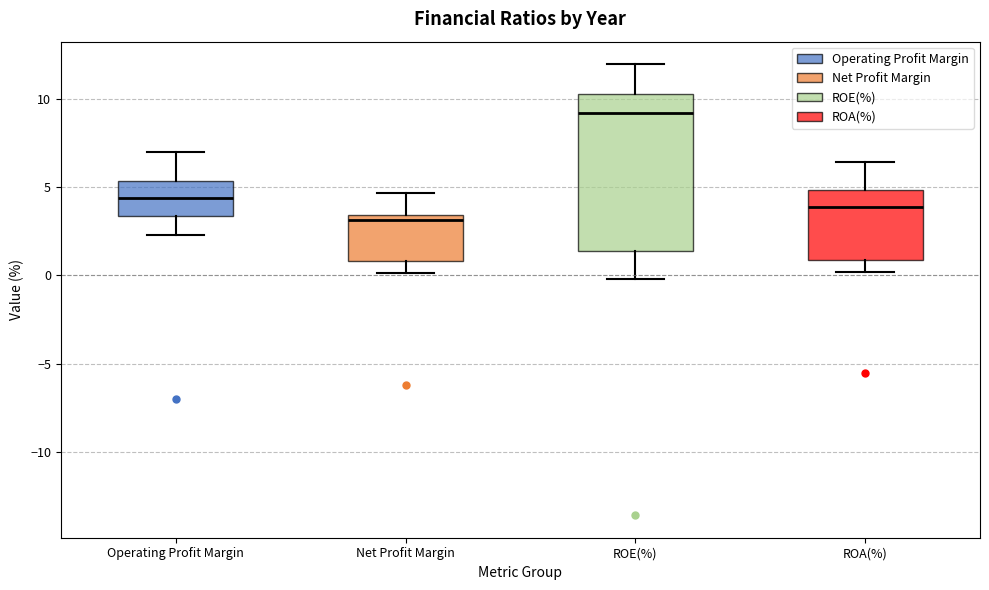

Reading left to right, transcribe this box plot: for each box, give where its median line is, the range the box spans, and where its two whiskers end, as read against the y-axis. The values are not printed on the chart, so give them approximately, as read against the axis.

Operating Profit Margin: median 4.5, box 3.5 to 5.5, whiskers 2.5 to 7.0
Net Profit Margin: median 3.0, box 1.0 to 3.5, whiskers 0.0 to 4.5
ROE(%): median 9.0, box 1.5 to 10.5, whiskers 0.0 to 12.0
ROA(%): median 4.0, box 1.0 to 5.0, whiskers 0.0 to 6.5